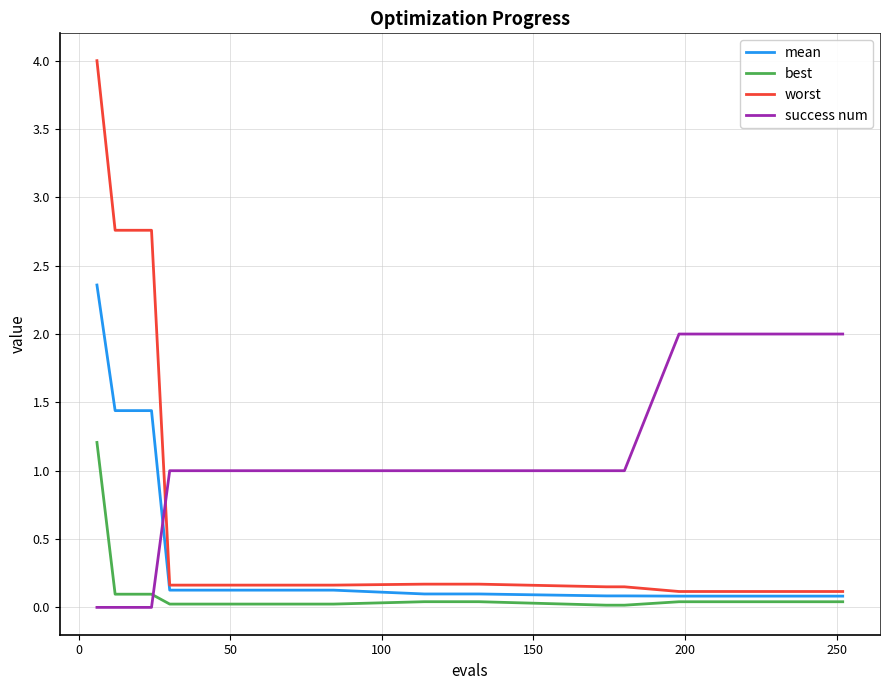

True or false: best and worst cross at least once.

False